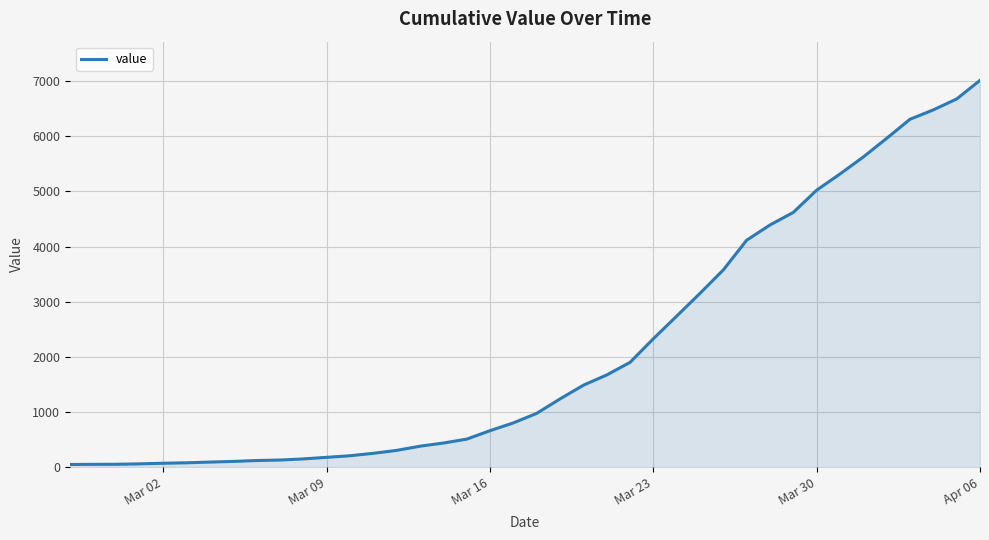

Count the number of data series in this chart.

1